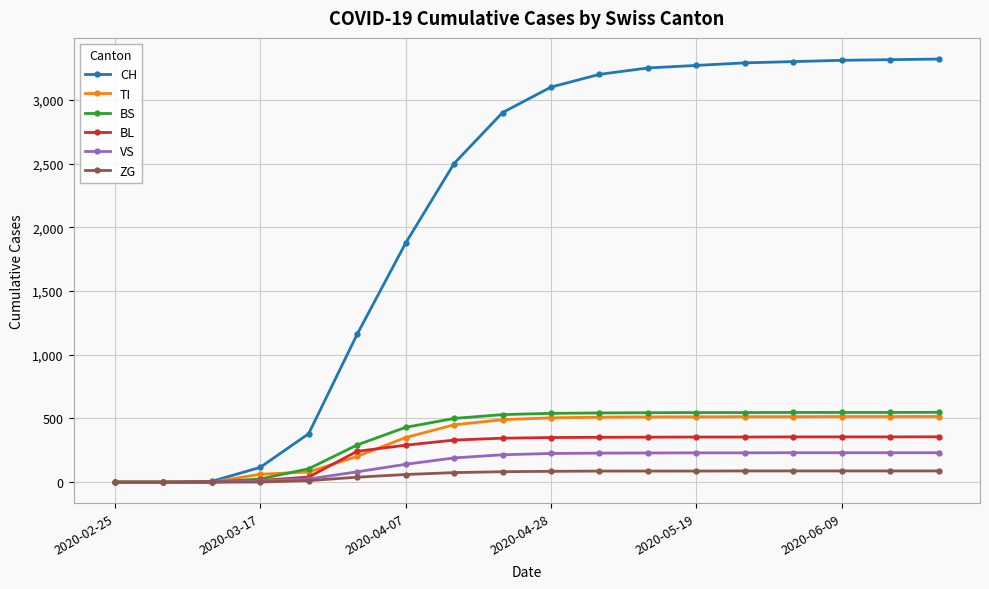

Which series has the largest total across all categories?

CH